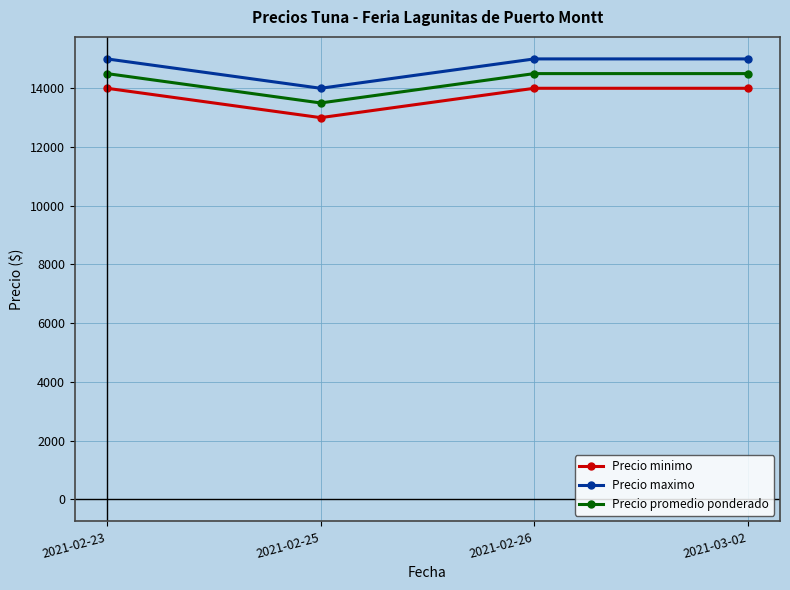

Reading left to right, transcribe all the data shown in this chart.

Precio minimo: 14000	13000	14000	14000
Precio maximo: 15000	14000	15000	15000
Precio promedio ponderado: 14500	13500	14500	14500